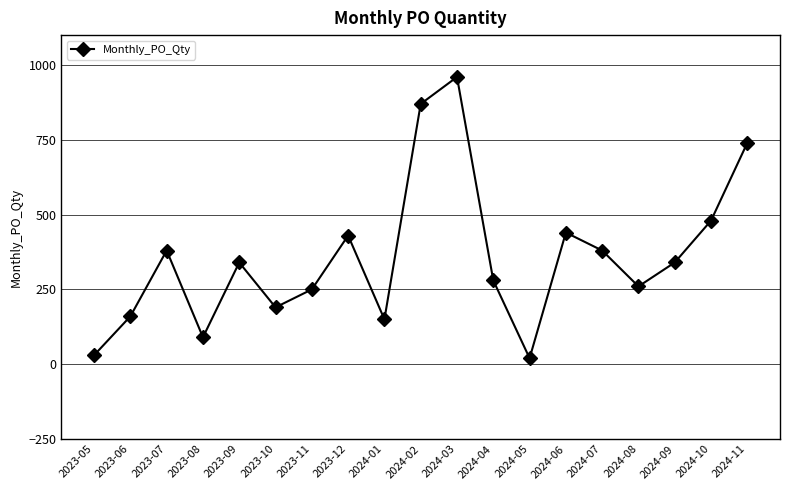

How many data points does each series have?

19